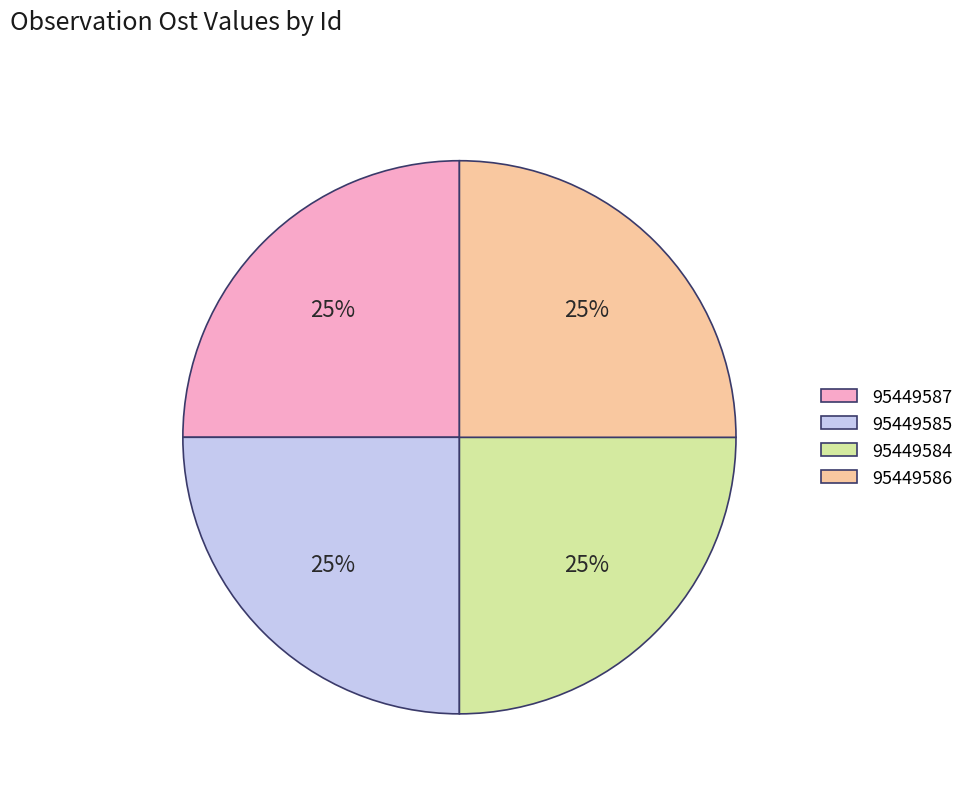

What percentage is the 95449587 slice, to the nearest percent?

25%